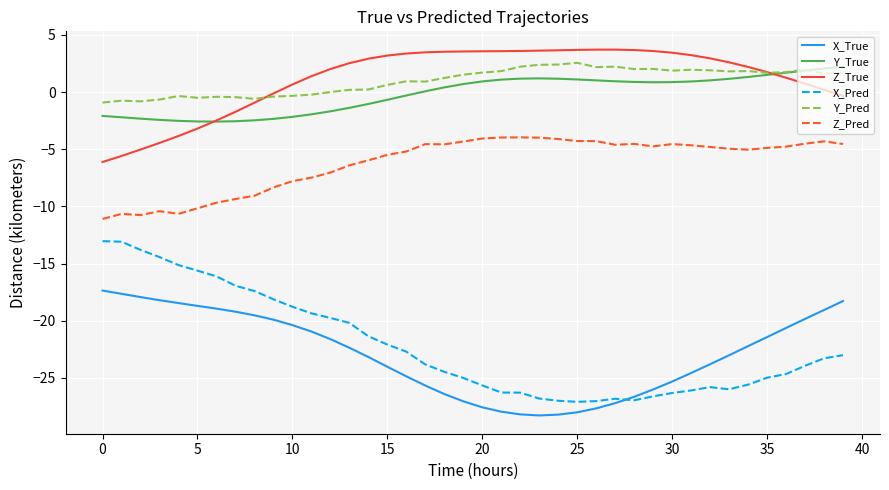

True or false: Y_Pred and X_True intersect in this chart.

False